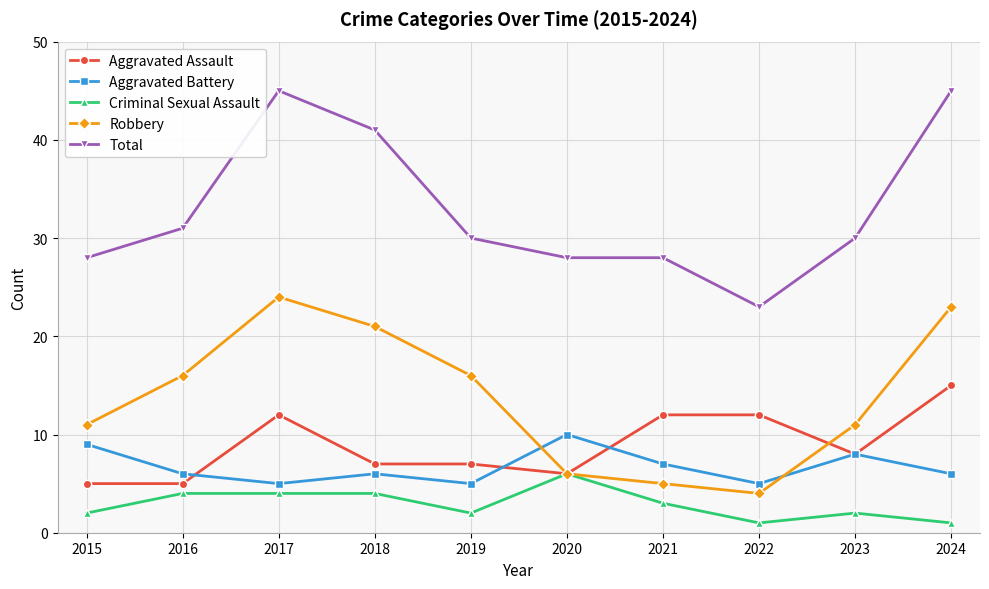

How many series are shown in this chart?

5